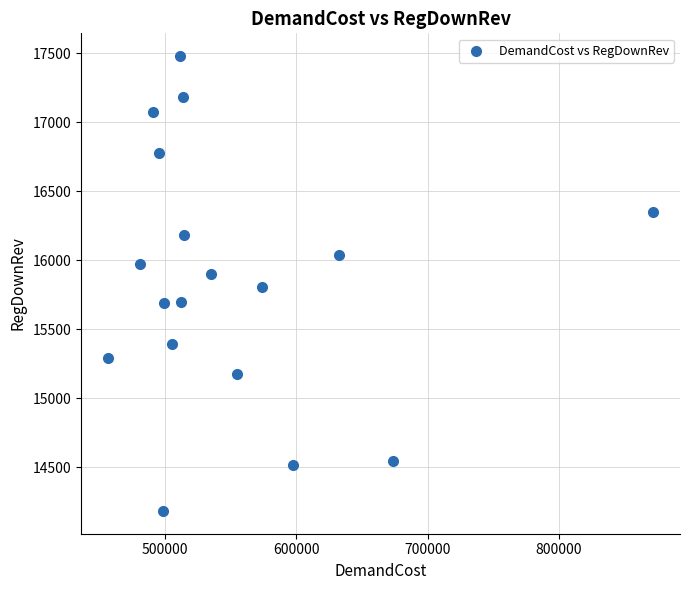

What is the range of X values (max minus min)?

415011.5